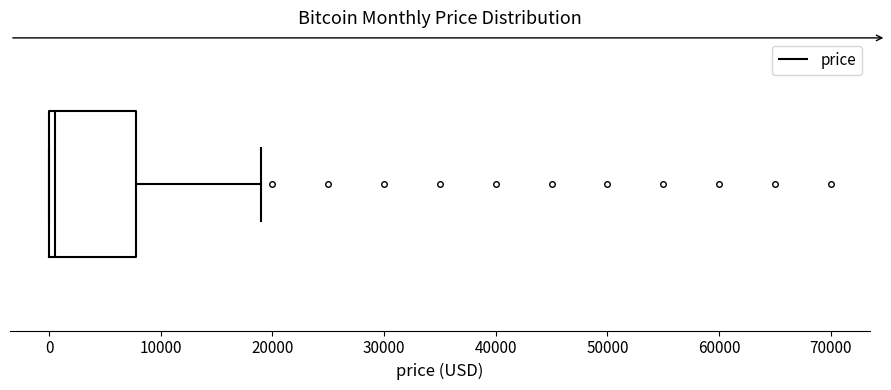

Read this box plot against the x-axis: the position of the median line, the range covered by the box, and the ends of both whiskers. The values are not printed on the chart, so give them approximately, as read against the axis.

median 1000, box 0 to 8000, whiskers 0 to 19000